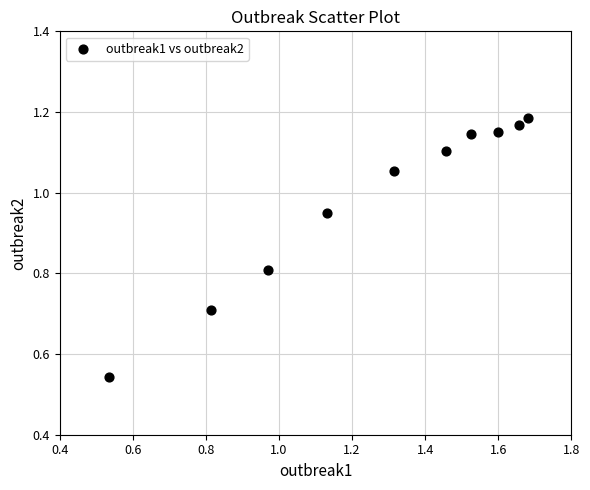

What is the range of Y values (max minus min)?

0.6